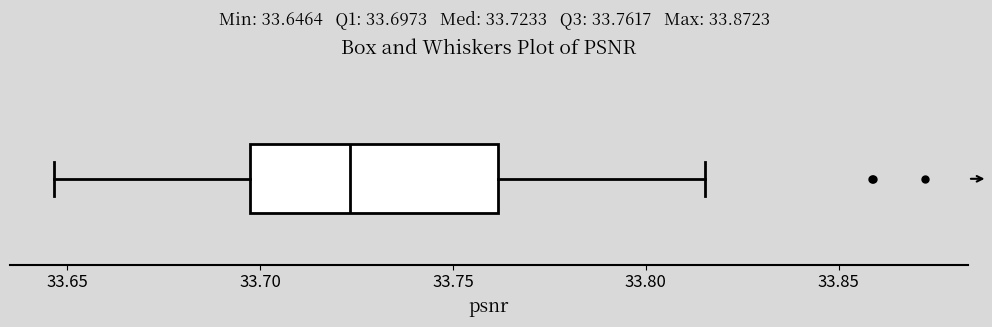

Where does the left whisker of the box end on the x-axis? The values are not printed on the chart, so give them approximately, as read against the axis.

33.645